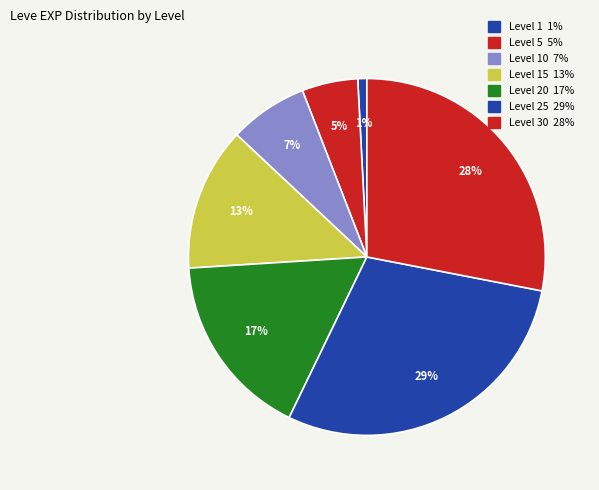

What is the smallest slice in the pie chart?

1